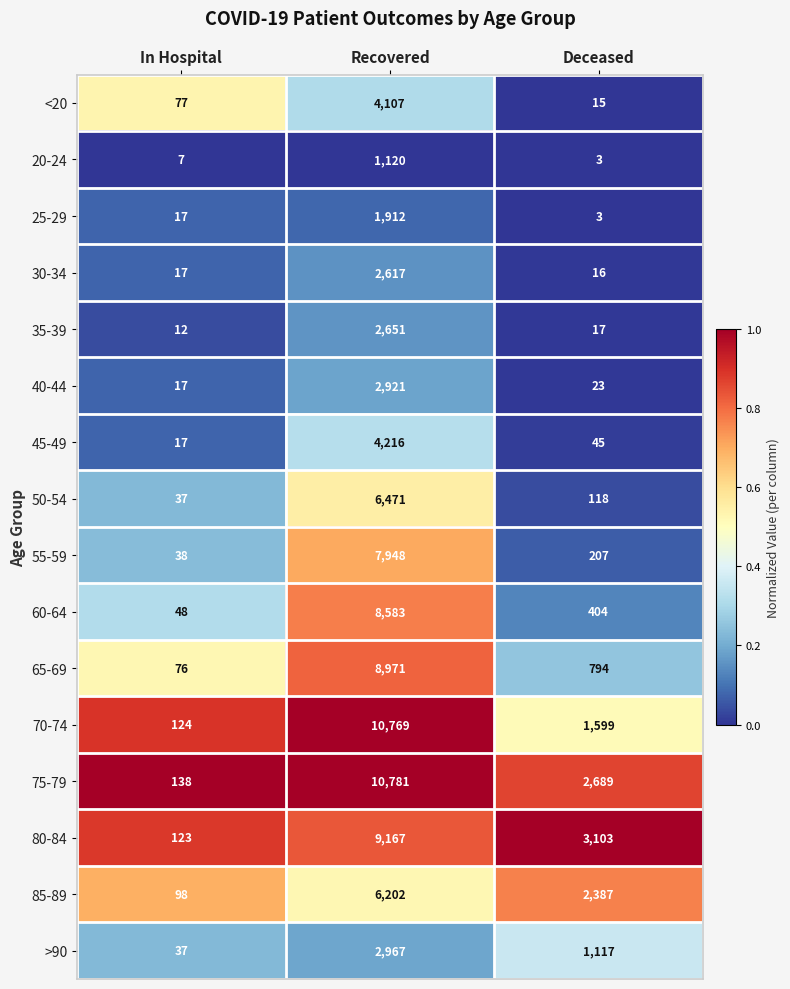

List the series in order of their peak value, highest first.

75-79, 70-74, 80-84, 65-69, 60-64, 55-59, 50-54, 85-89, 45-49, <20, >90, 40-44, 35-39, 30-34, 25-29, 20-24